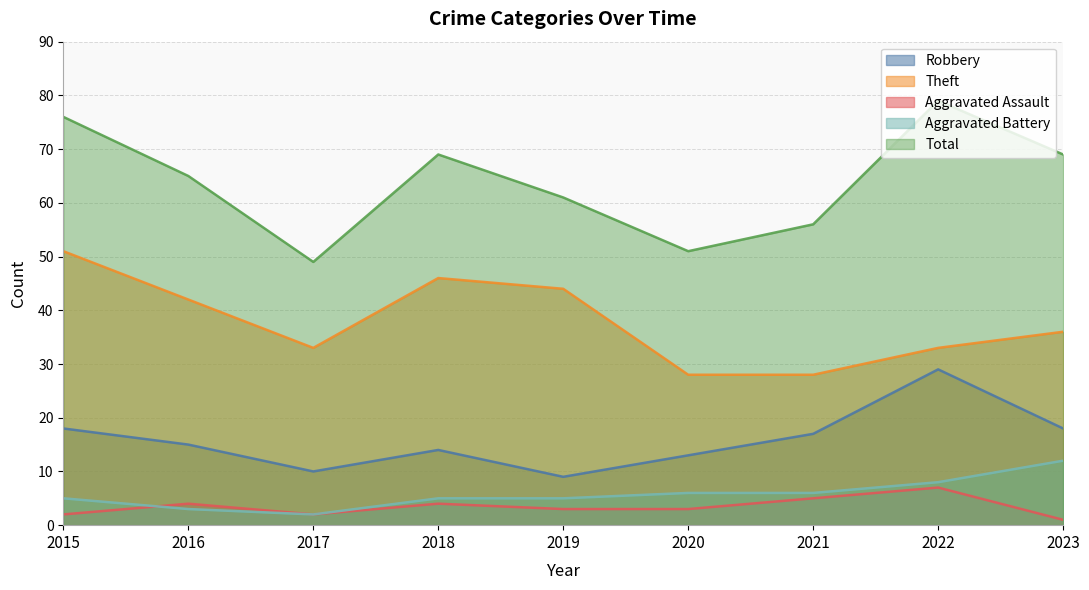

Reading left to right, extract all data points from this chart.

Robbery: 18	15	10	14	9	13	17	29	18
Theft: 51	42	33	46	44	28	28	33	36
Aggravated Assault: 2	4	2	4	3	3	5	7	1
Aggravated Battery: 5	3	2	5	5	6	6	8	12
Total: 76	65	49	69	61	51	56	79	69